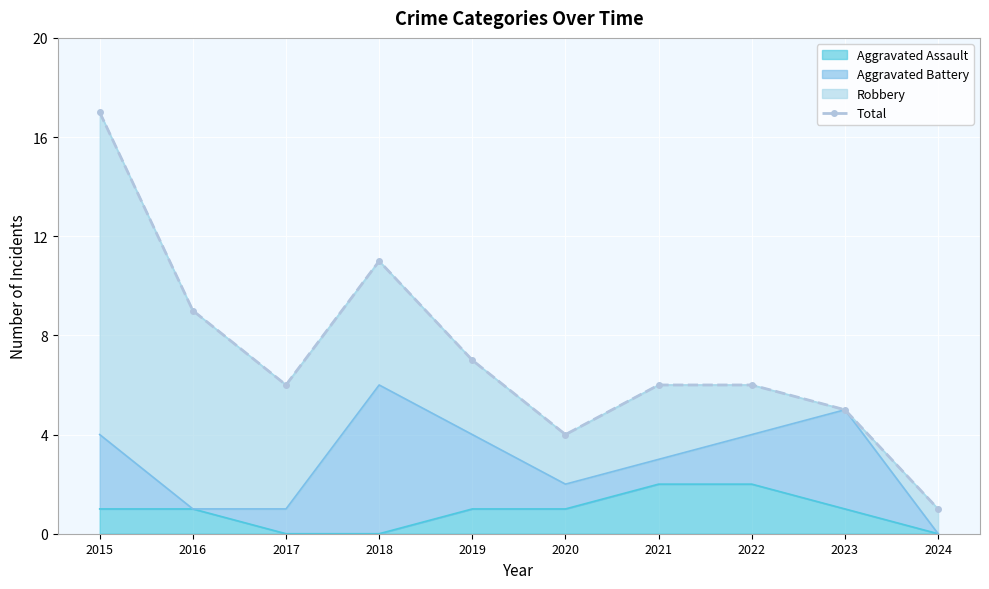

What is the difference between the maximum and minimum values?

16